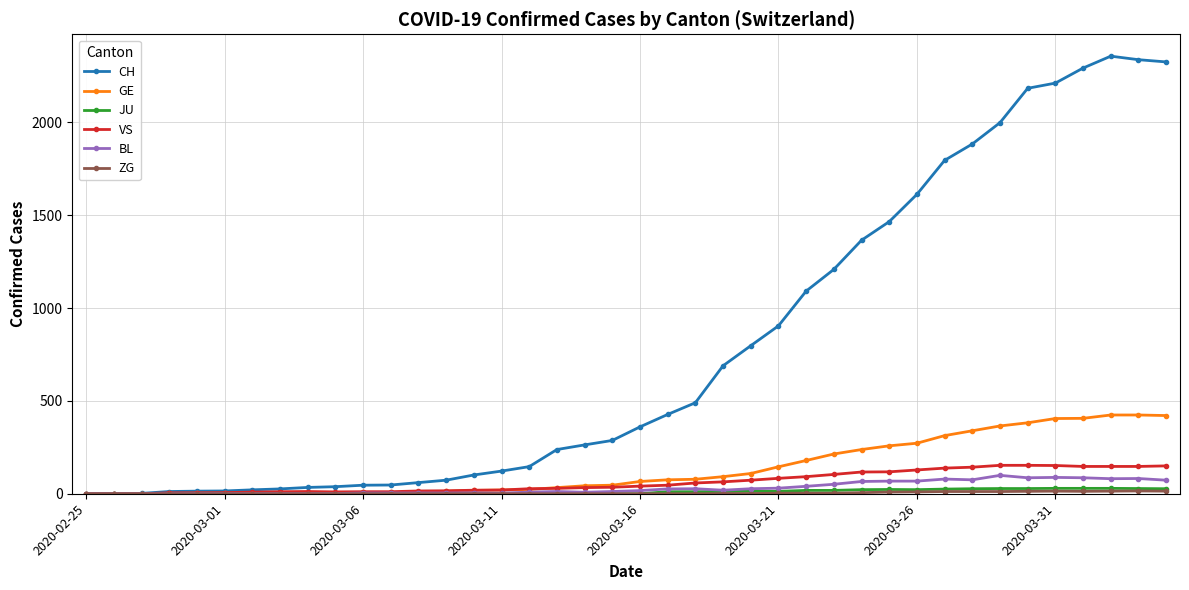

In CH, how many points are higher than both neighbors (excluding endpoints)?

1